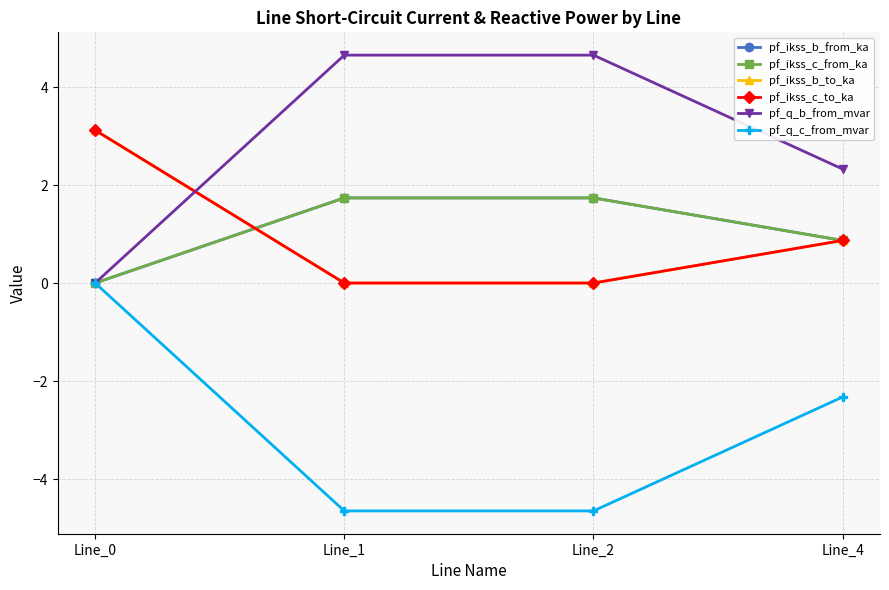

Is this an area chart (filled region under the line)?

No